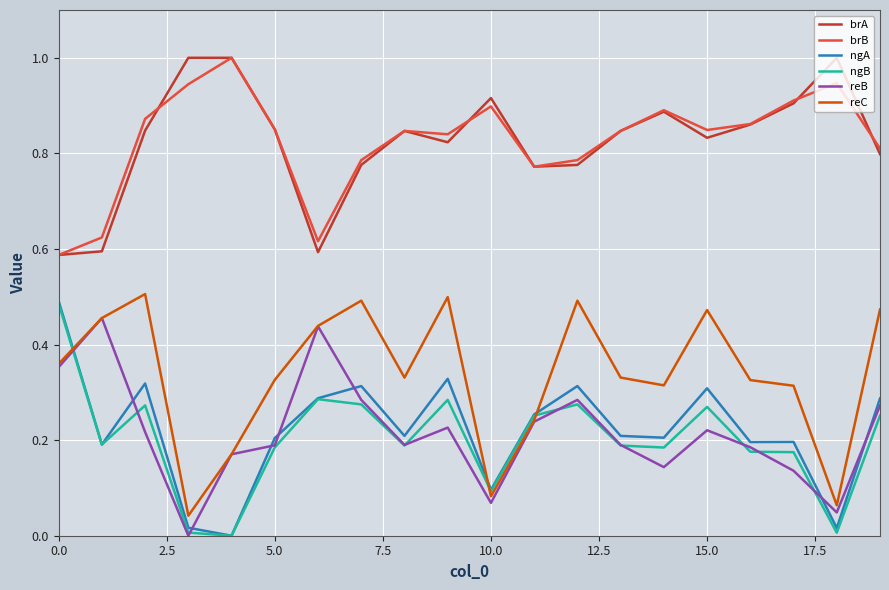

True or false: reB and brA cross at least once.

False